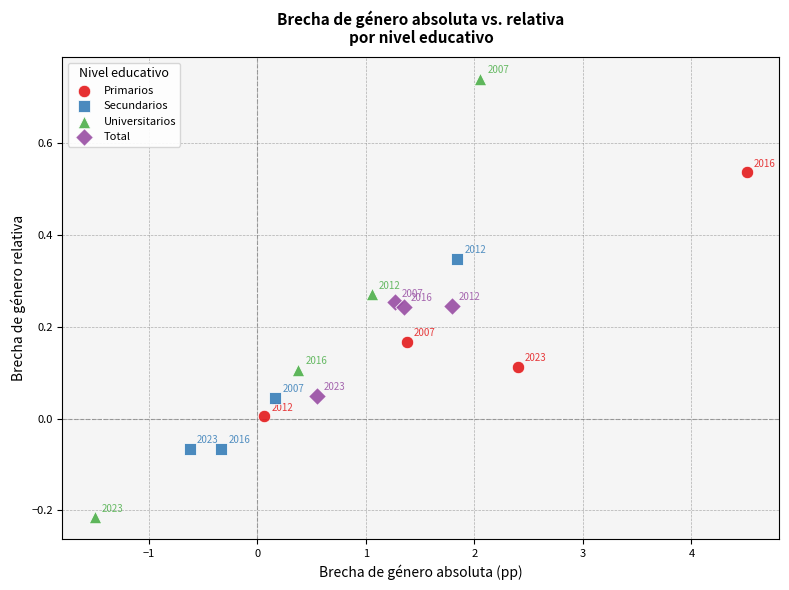

Which series contains the lowest Y value?

Universitarios